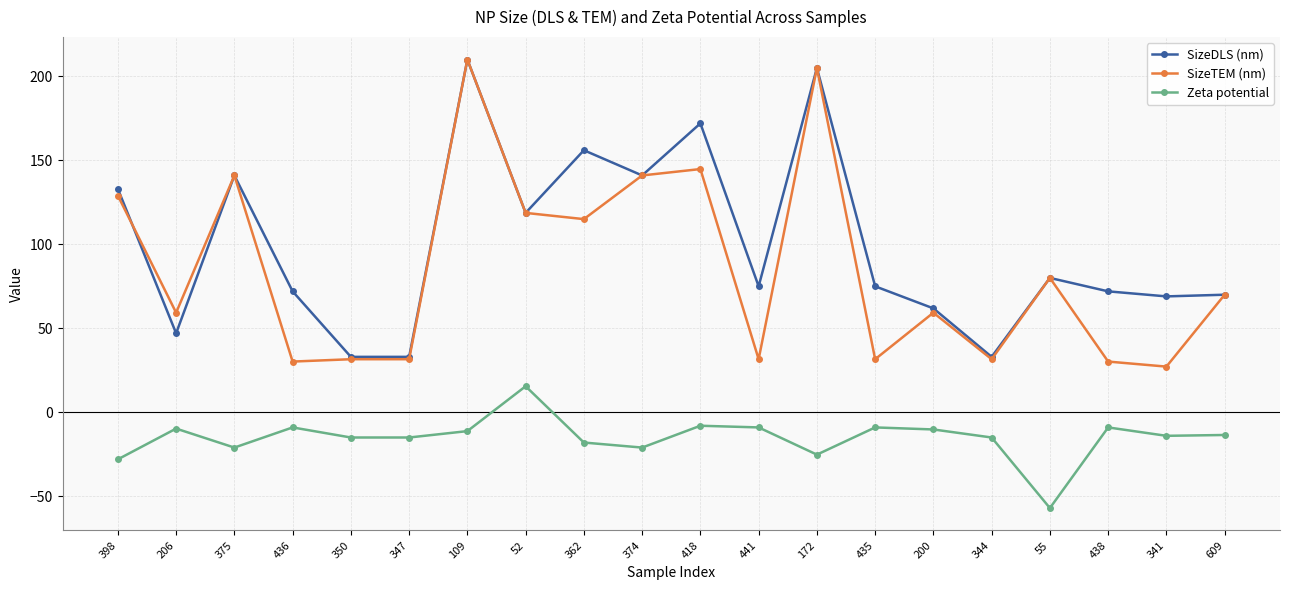

At which category does Zeta potential reach its first local valley?

375